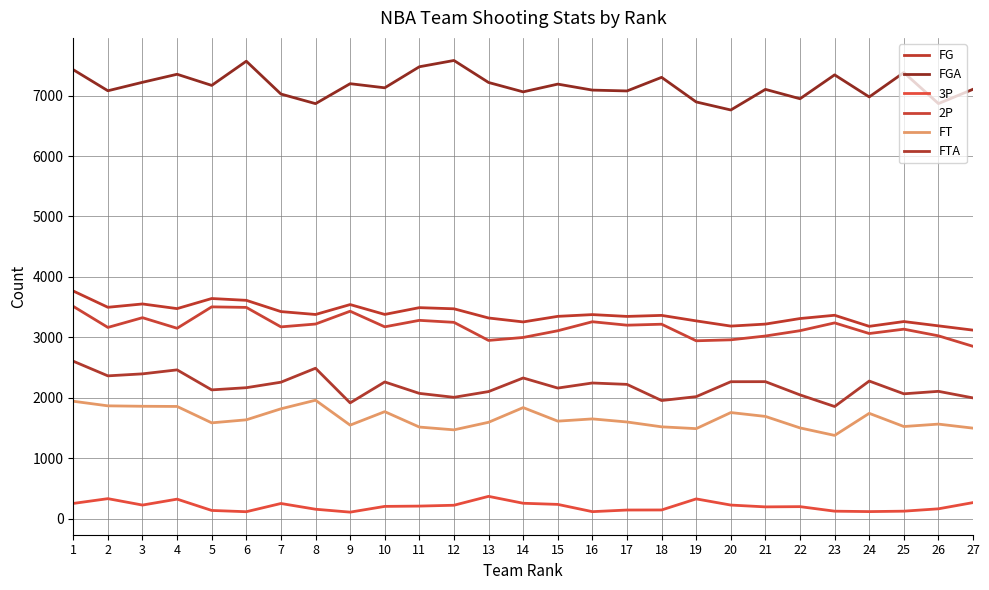

True or false: FG has a value of 3347 at 17.

True